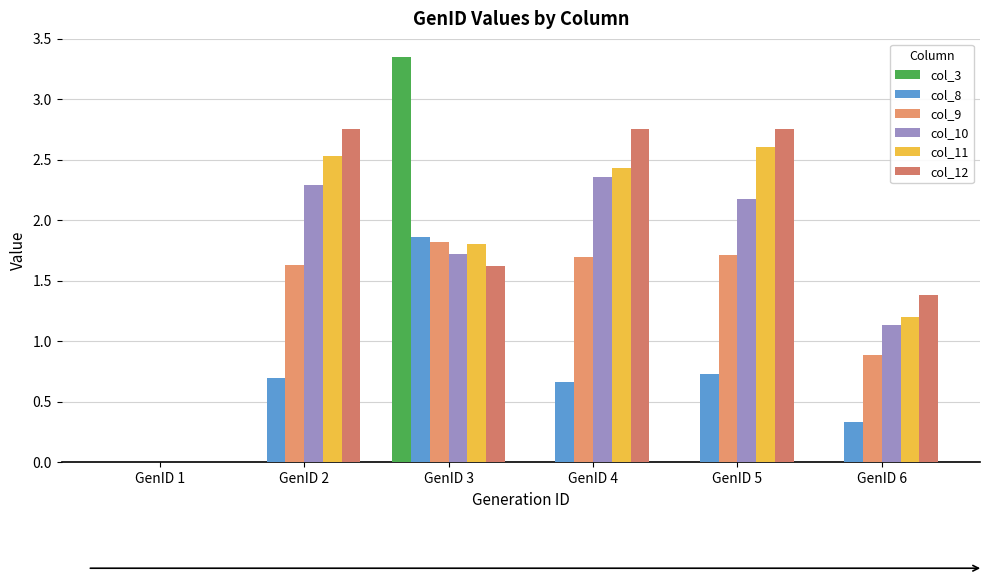

How many values in the col_9 series exceed 1?

4